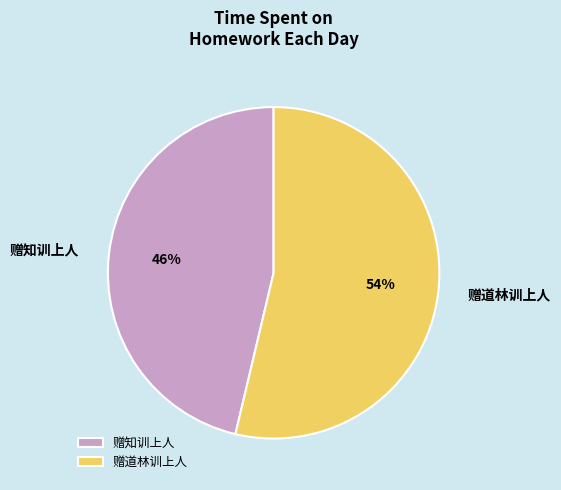

The 赠道林训上人 slice represents 63% of the pie. True or false?

False